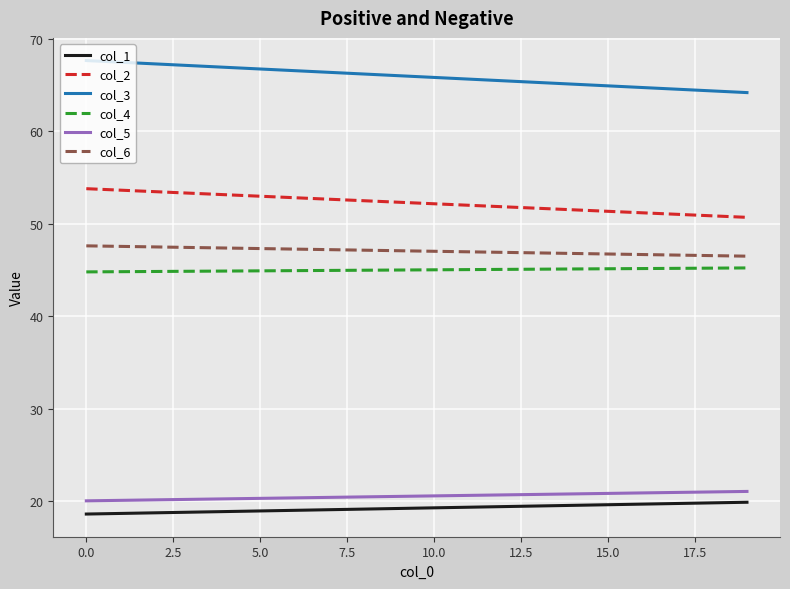

Which series has the largest total across all categories?

col_3